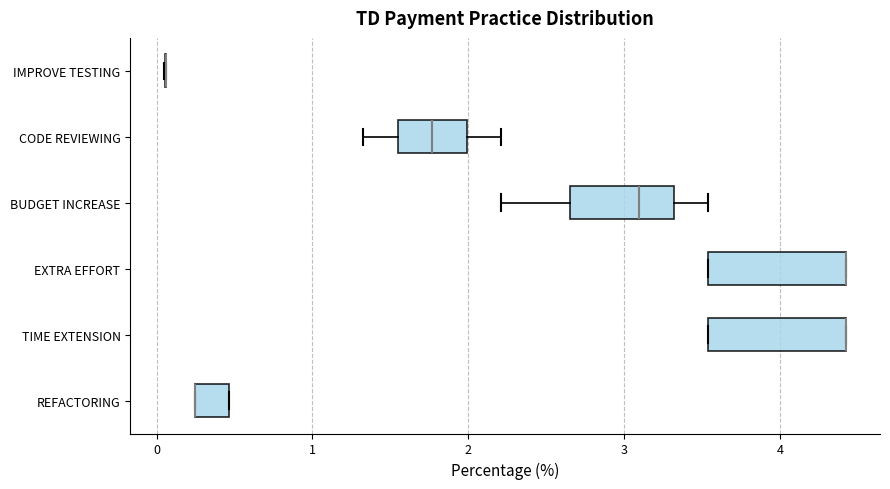

Reading bottom to top, read every box against the x-axis: the position of its median line, the range the box covers, and the ends of its whiskers. The values are not printed on the chart, so give them approximately, as read against the axis.

REFACTORING: median 0.2 (drawn on the box's left edge), box 0.2 to 0.5, whiskers 0.2 to 0.5
TIME EXTENSION: median 4.4 (drawn on the box's right edge), box 3.5 to 4.4, whiskers 3.5 to 4.4
EXTRA EFFORT: median 4.4 (drawn on the box's right edge), box 3.5 to 4.4, whiskers 3.5 to 4.4
BUDGET INCREASE: median 3.1, box 2.7 to 3.3, whiskers 2.2 to 3.5
CODE REVIEWING: median 1.8, box 1.5 to 2.0, whiskers 1.3 to 2.2
IMPROVE TESTING: box collapsed to a line at 0.1, whiskers 0.0 to 0.1